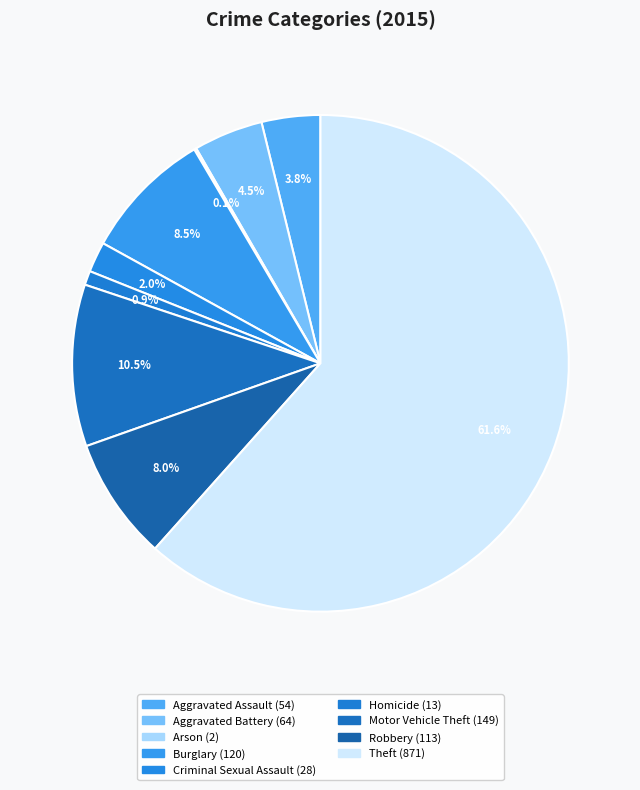

To the nearest percent, what portion does Aggravated Battery represent?

5%